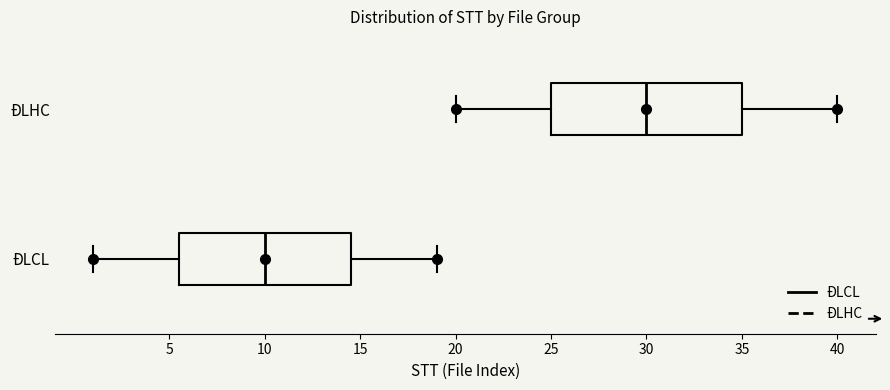

Comparing the boxes themselves (not the whiskers), which one is the widest?

ĐLHC